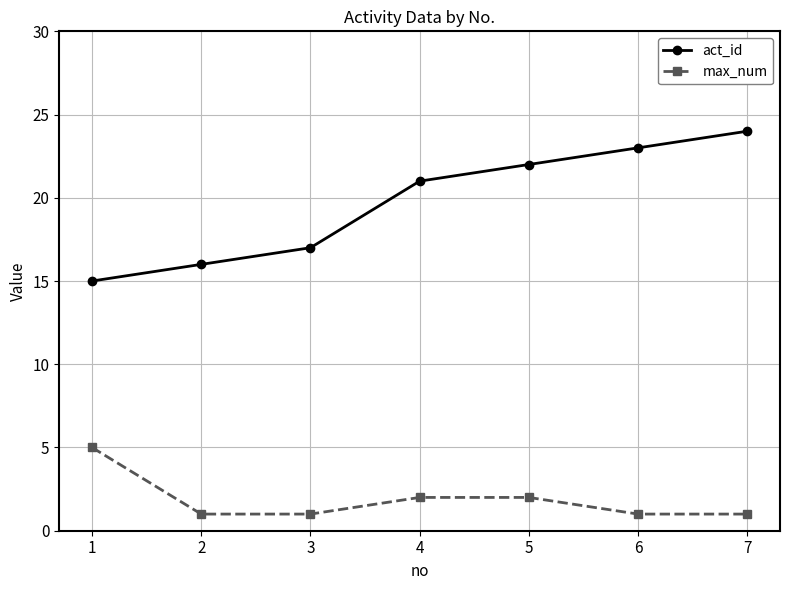

Is it true that max_num equals 0 at 2?

False